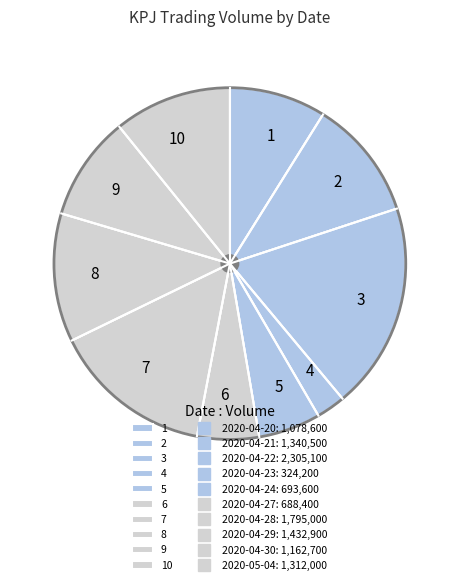

How many slices are in this pie chart?

10